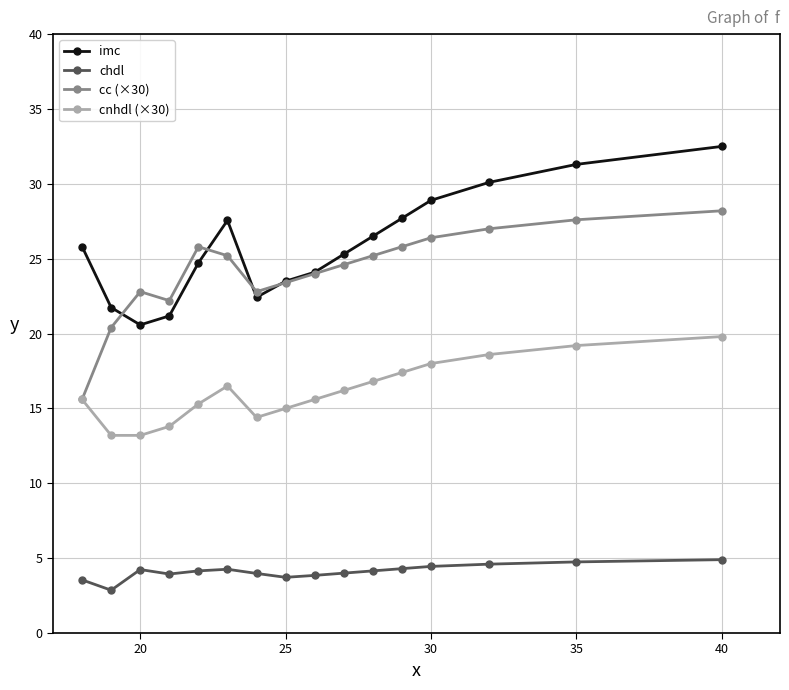

List the series in order of their peak value, highest first.

imc, cc (×30), cnhdl (×30), chdl